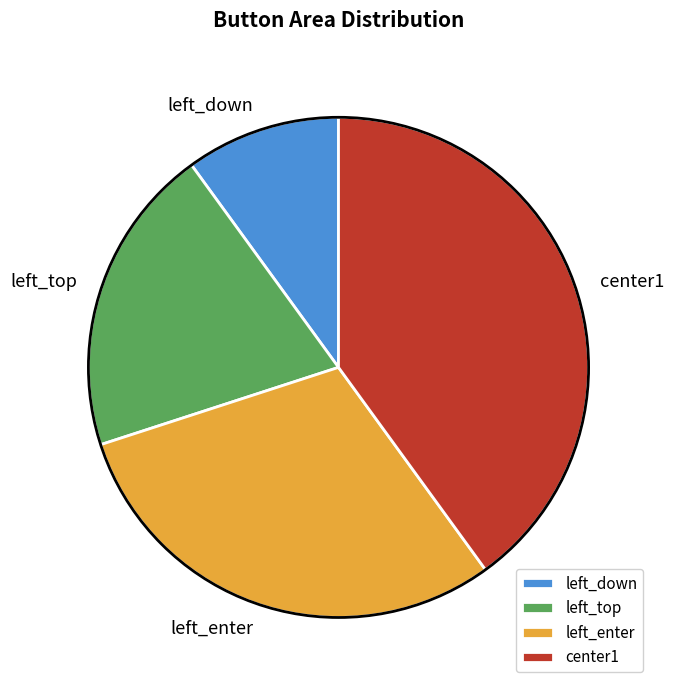

Is center1 the majority of the pie?

No